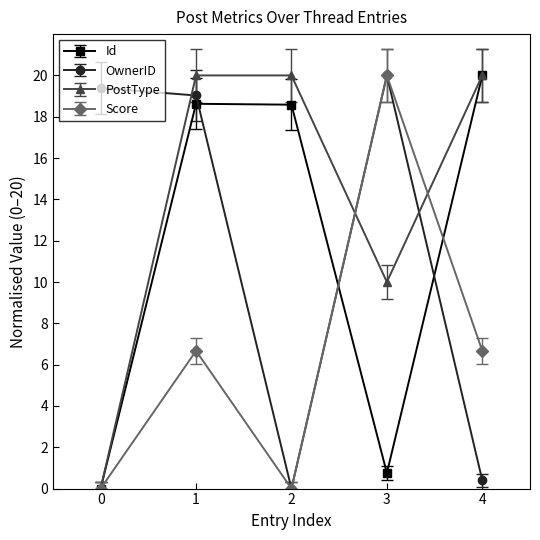

What is the difference between the highest and lowest values at 2?

20.0